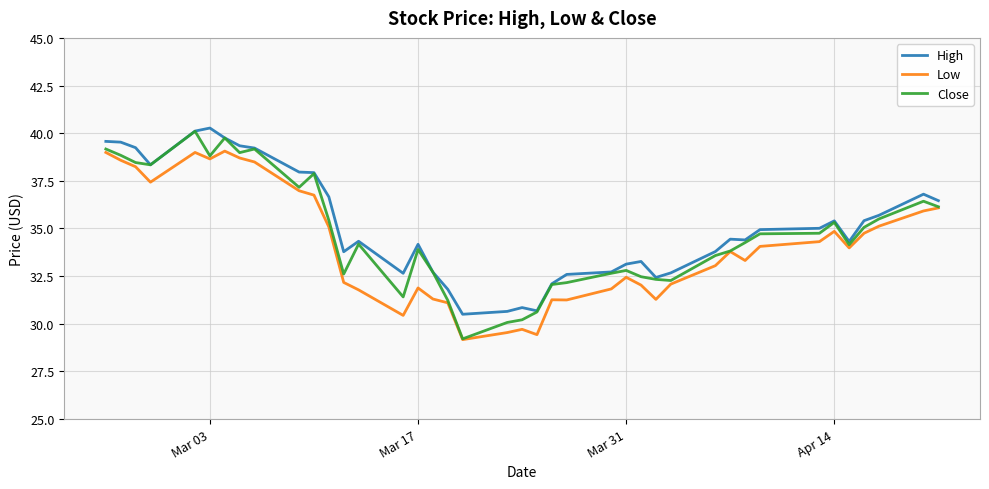

What is the greatest value displayed?

40.3